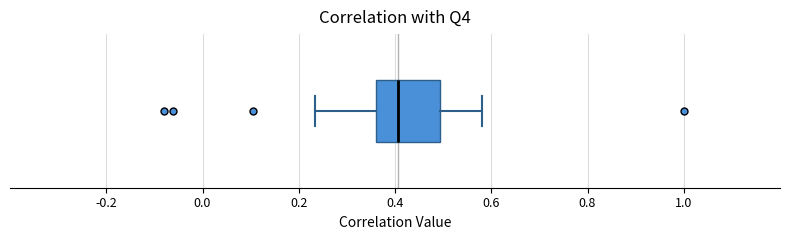

Read this box plot against the x-axis: the position of the median line, the range covered by the box, and the ends of both whiskers. The values are not printed on the chart, so give them approximately, as read against the axis.

median 0.40, box 0.36 to 0.50, whiskers 0.24 to 0.58